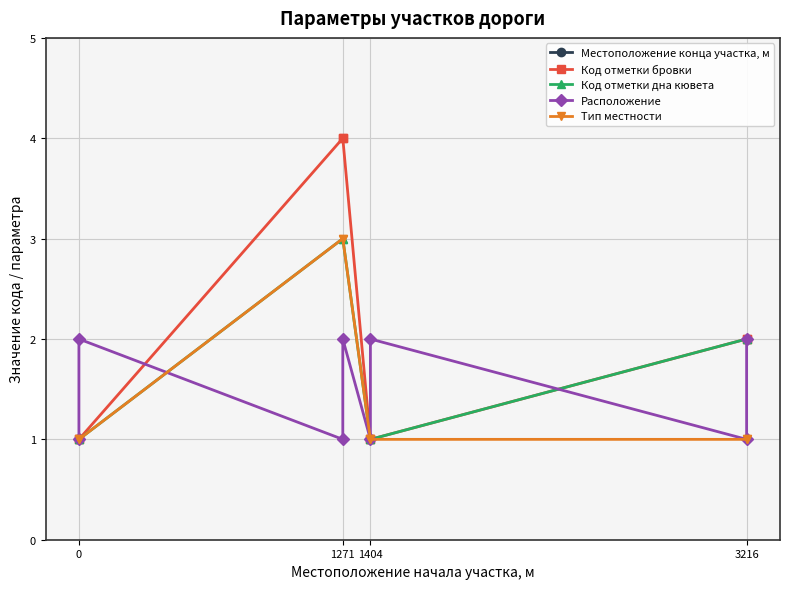

In Расположение, how many points are higher than both neighbors (excluding endpoints)?

3